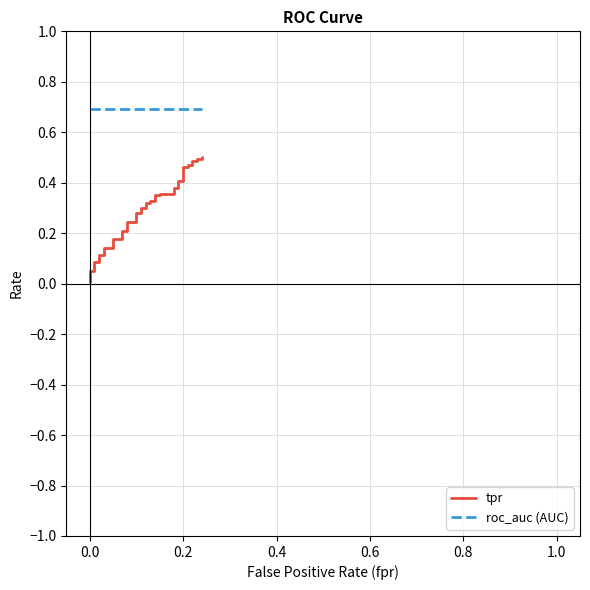

Is it true that tpr equals 0.6 at 23?

False